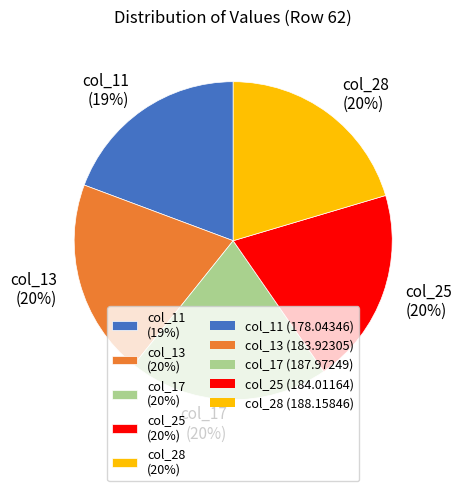

True or false: col_11 (19%) accounts for 27% of the total.

False